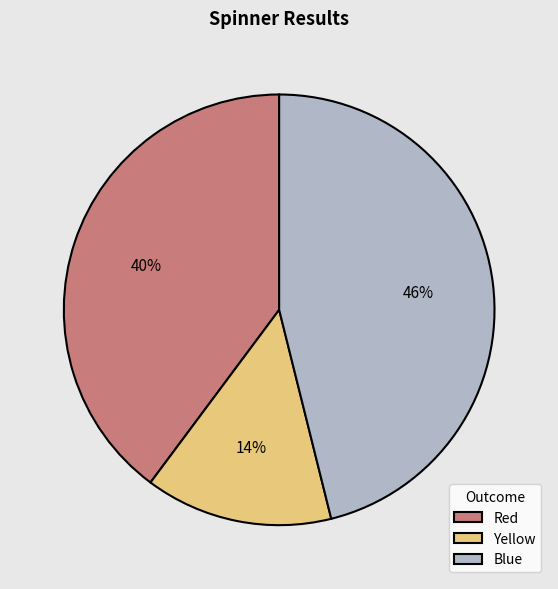

How many slices are in this pie chart?

3